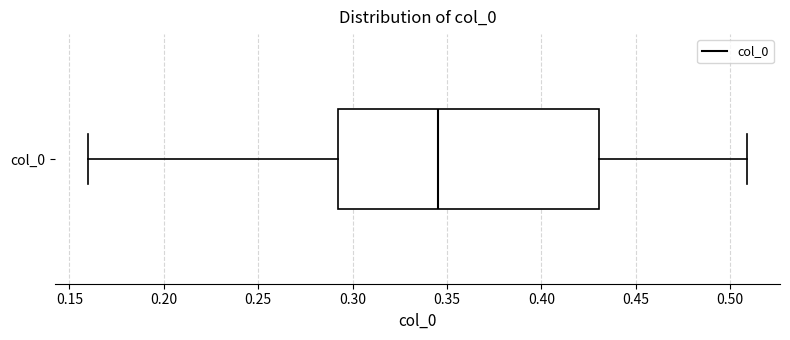

Read this box plot against the x-axis: the position of the median line, the range covered by the box, and the ends of both whiskers. The values are not printed on the chart, so give them approximately, as read against the axis.

median 0.345, box 0.290 to 0.430, whiskers 0.160 to 0.510